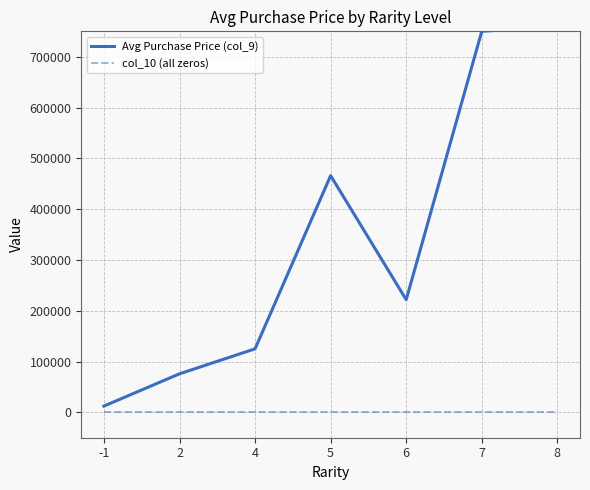

True or false: col_10 (all zeros) and Avg Purchase Price (col_9) cross at least once.

False